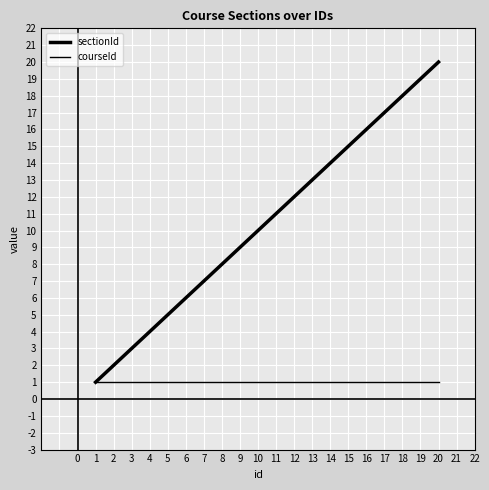

How many values in the sectionId series are below 11?

10